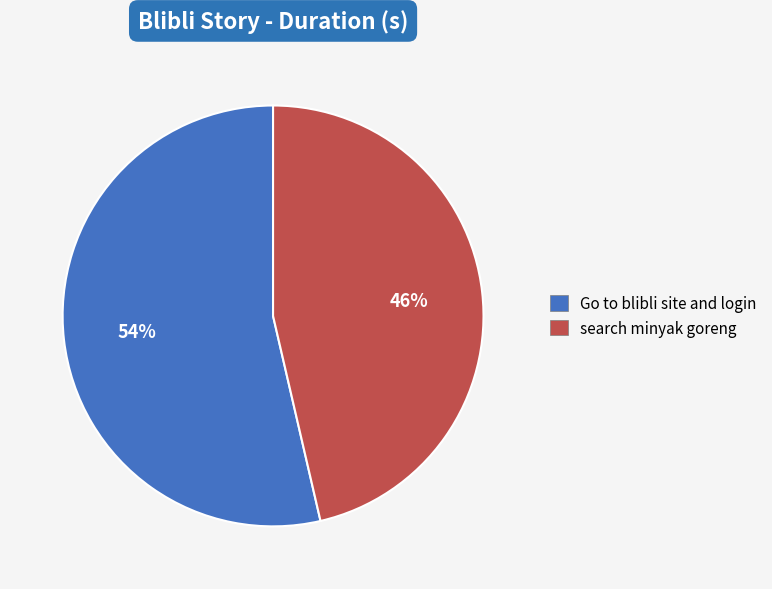

To the nearest percent, what percentage of the pie is Go to blibli site and login?

54%